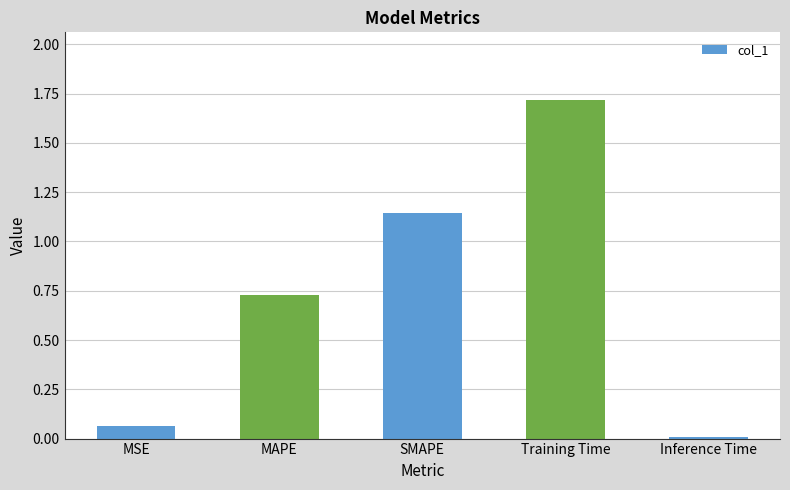

At which category does the chart reach its peak across all series?

Training Time